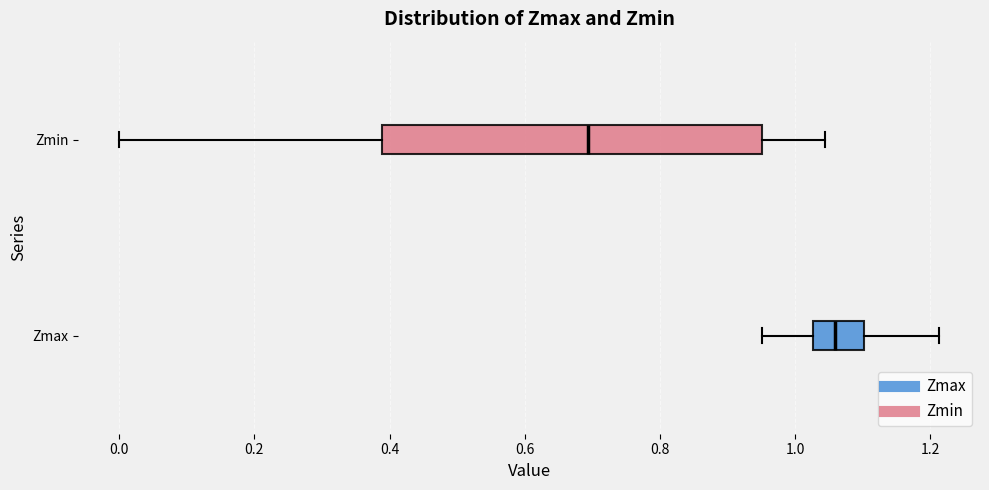

Which box has the furthest to the left median line?

Zmin